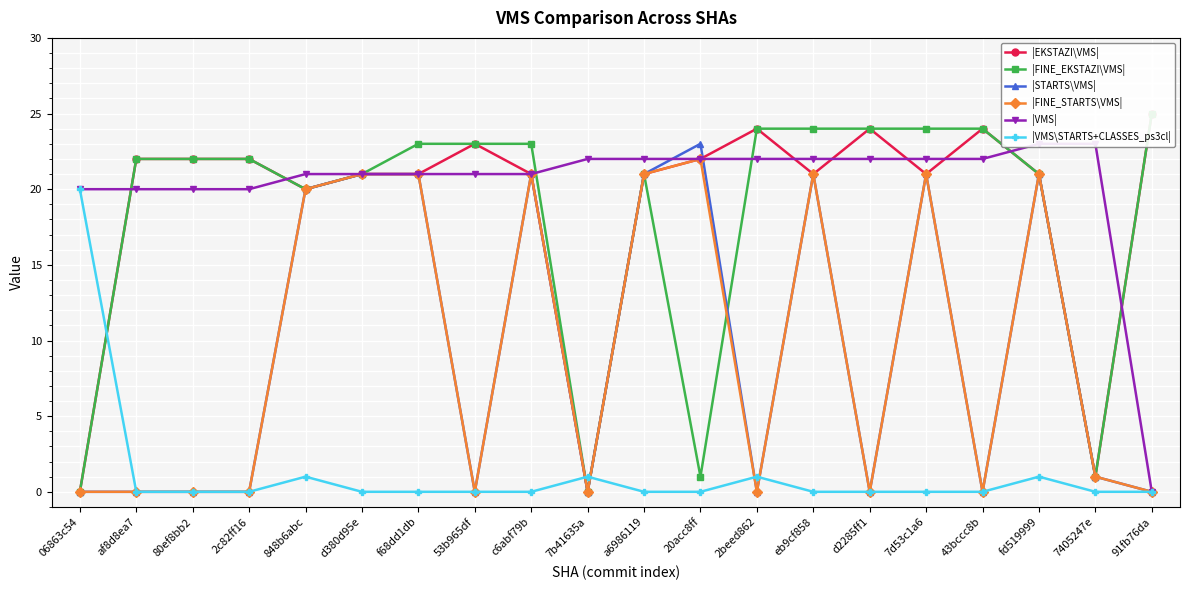

True or false: |STARTS\VMS| has a value of 23 at 20acc8ff.

True